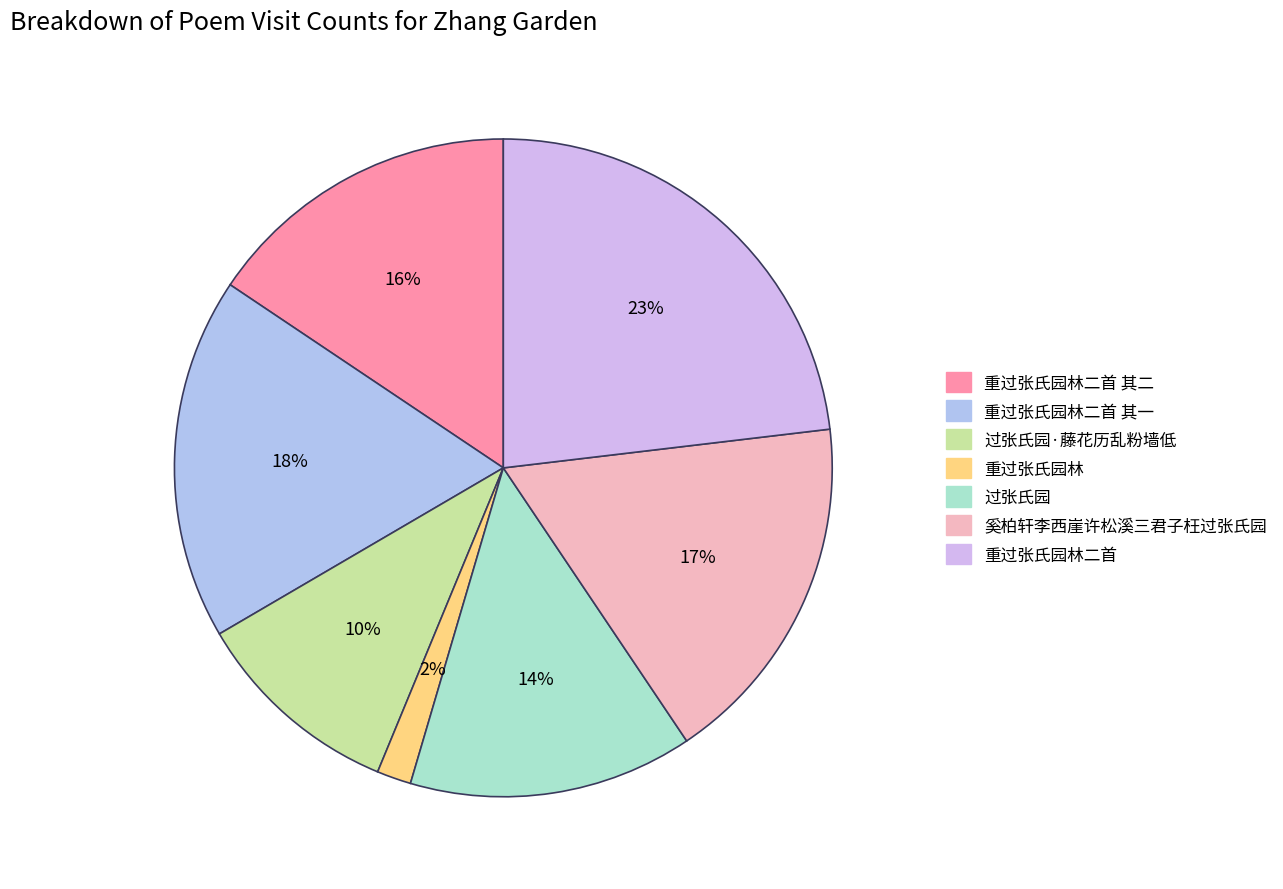

Which category has the biggest portion of the pie?

重过张氏园林二首